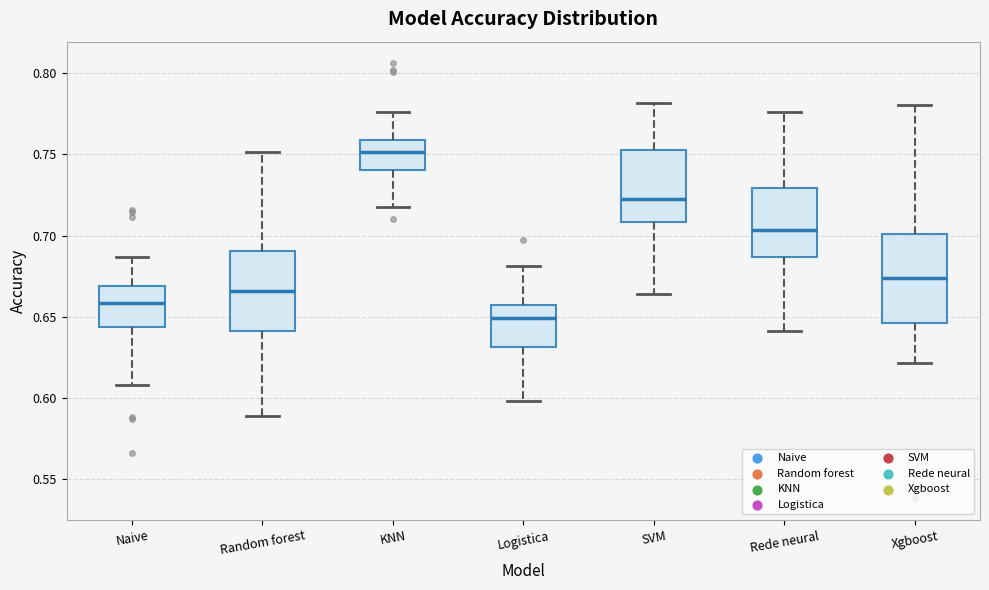

Comparing the boxes themselves (not the whiskers), which one is the tallest?

Xgboost